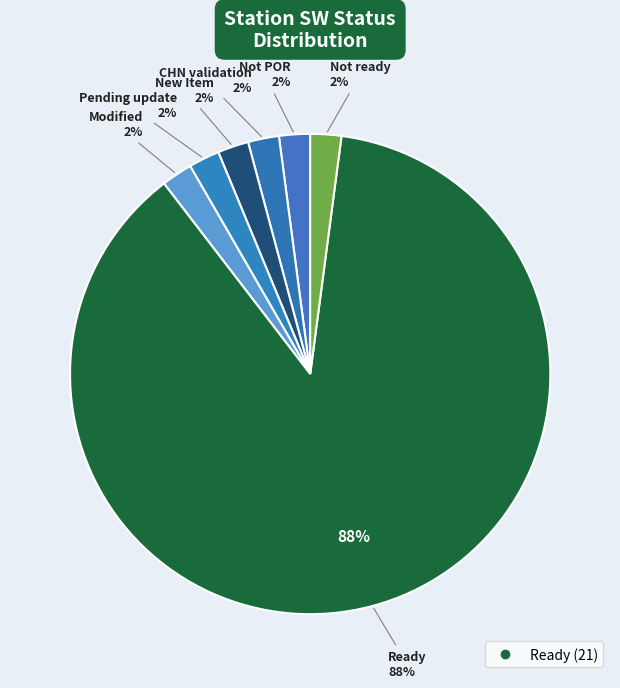

Which slice represents more than half of the pie?

Ready